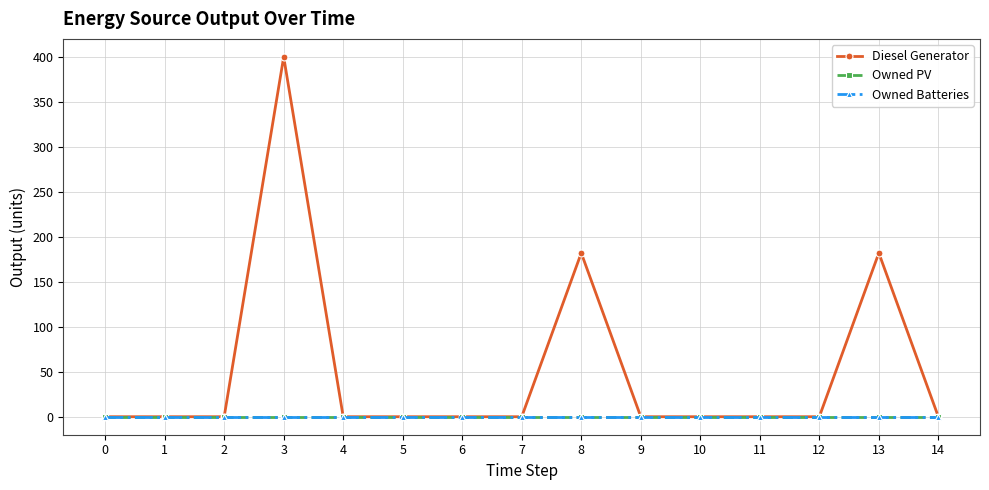

Is this an area chart (filled region under the line)?

No